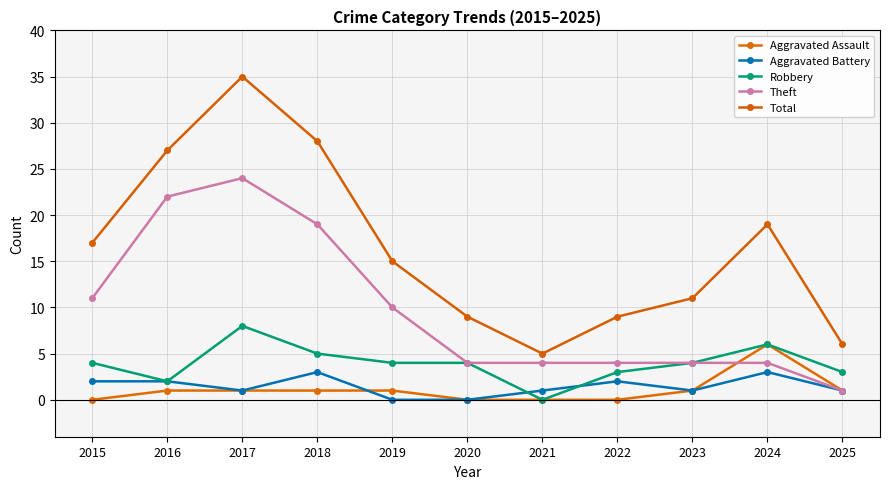

How many lines are shown in the chart?

5